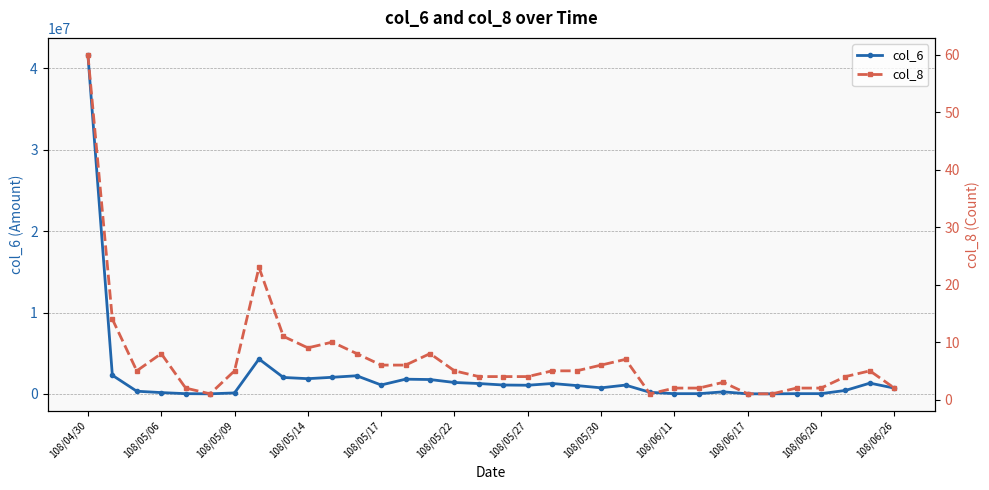

True or false: col_6 and col_8 cross at least once.

False